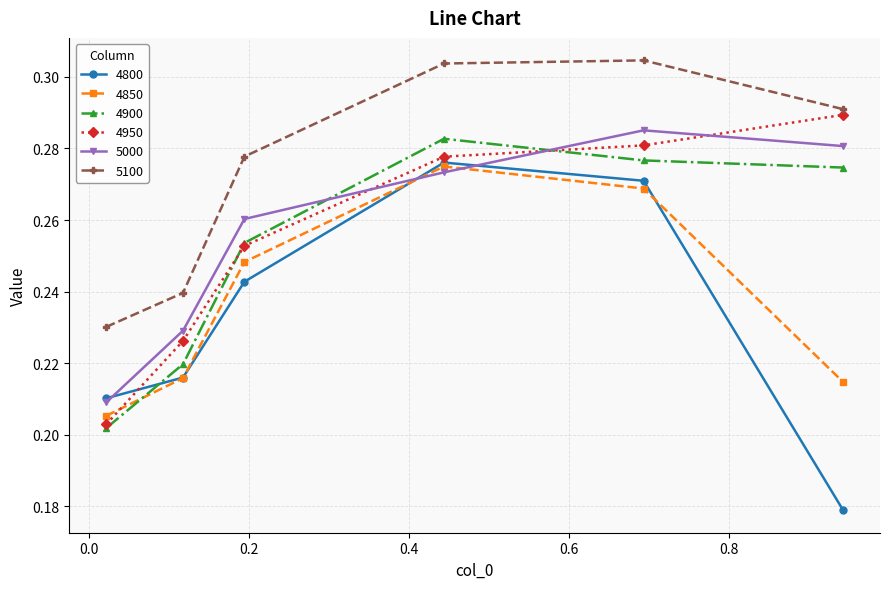

Is this an area chart (filled region under the line)?

No